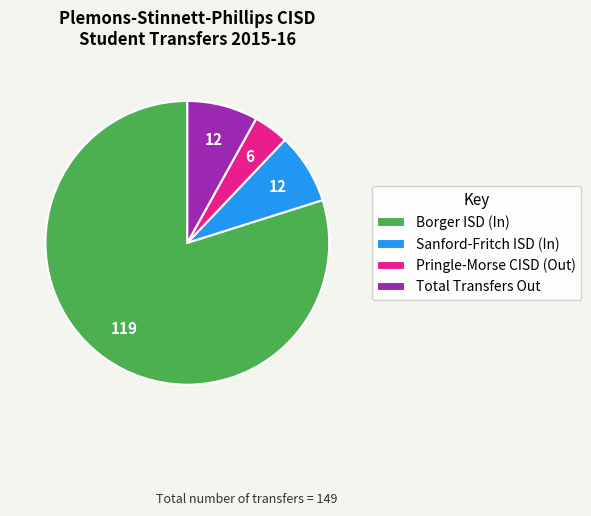

Is it true that Total Transfers Out is 22% of the pie?

False